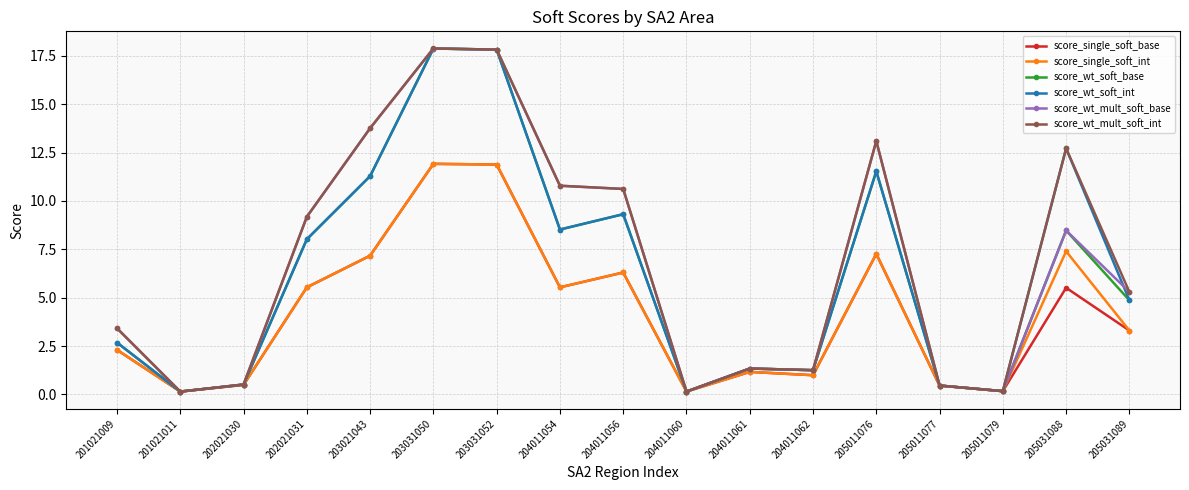

What is the value of the score_wt_soft_int point at the 7th from the left?

17.8